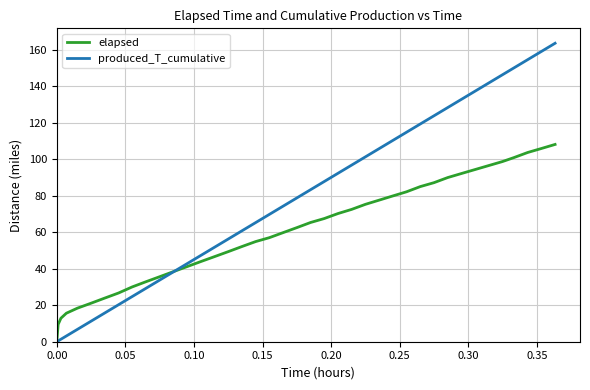

What is the highest value of the elapsed series?

108.1